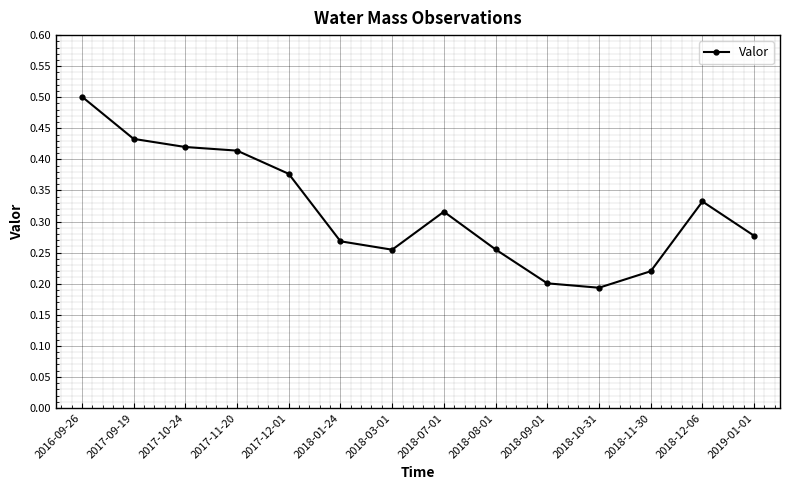

At which label is the value closest to 0?

2018-10-31